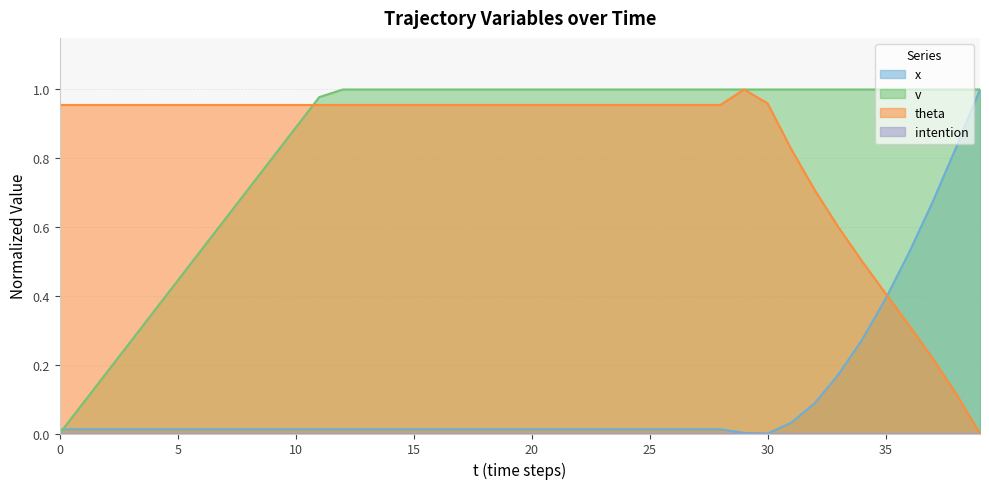

At how many categories does at least one series exceed 0?

40